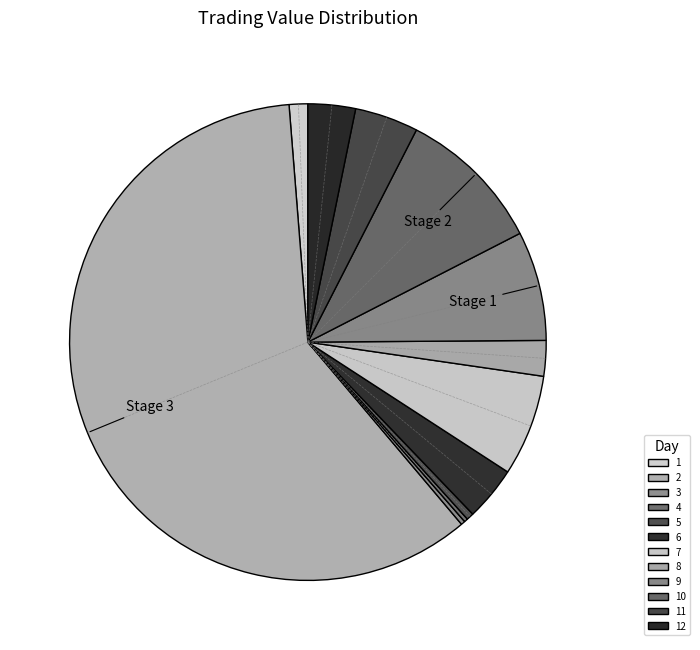

What percentage is NOT represented by 5?

99.5%